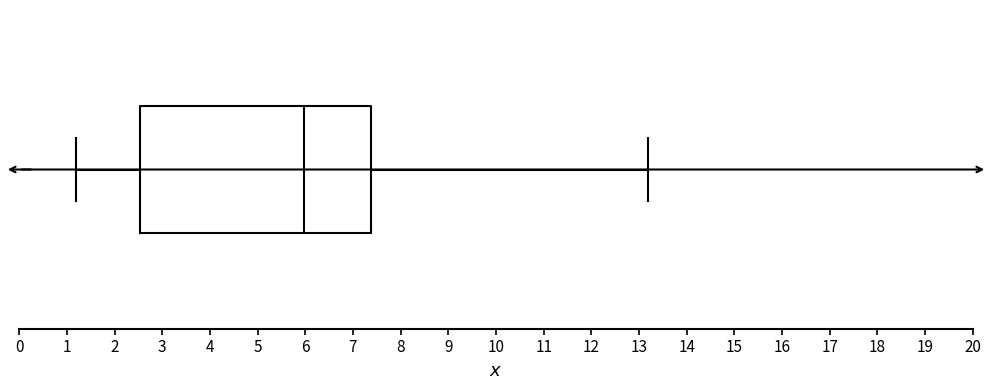

Where is the left edge of the box on the x-axis? The values are not printed on the chart, so give them approximately, as read against the axis.

2.5